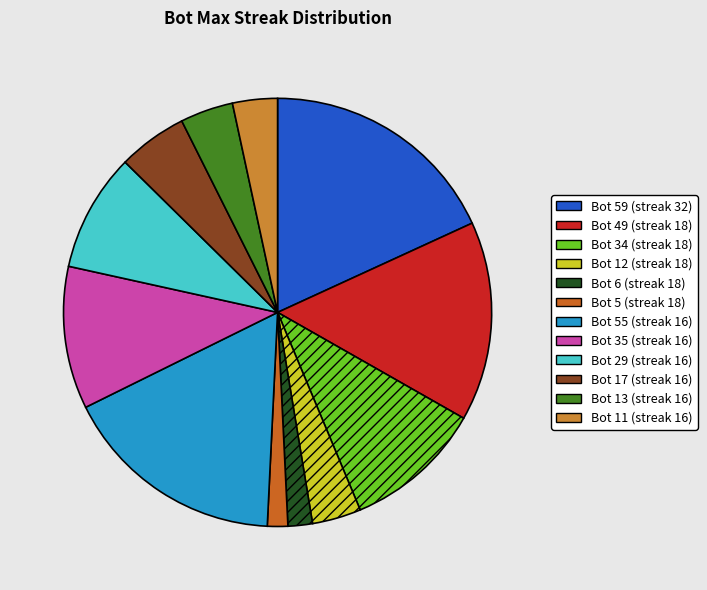

Is there a majority slice in this chart?

No